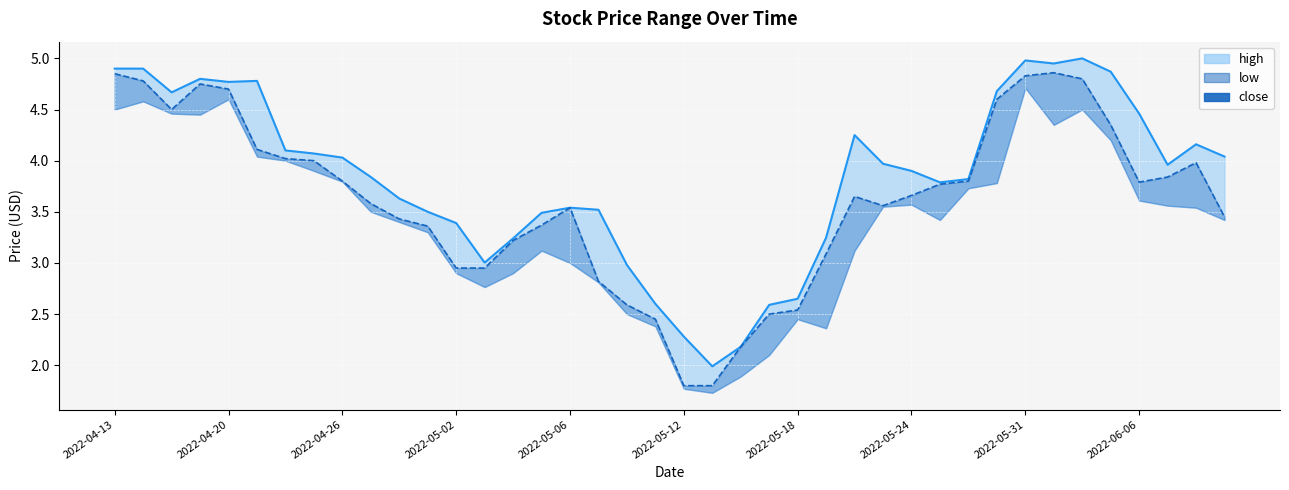

What is the value of the high_line point at the 6th from the left?

4.8